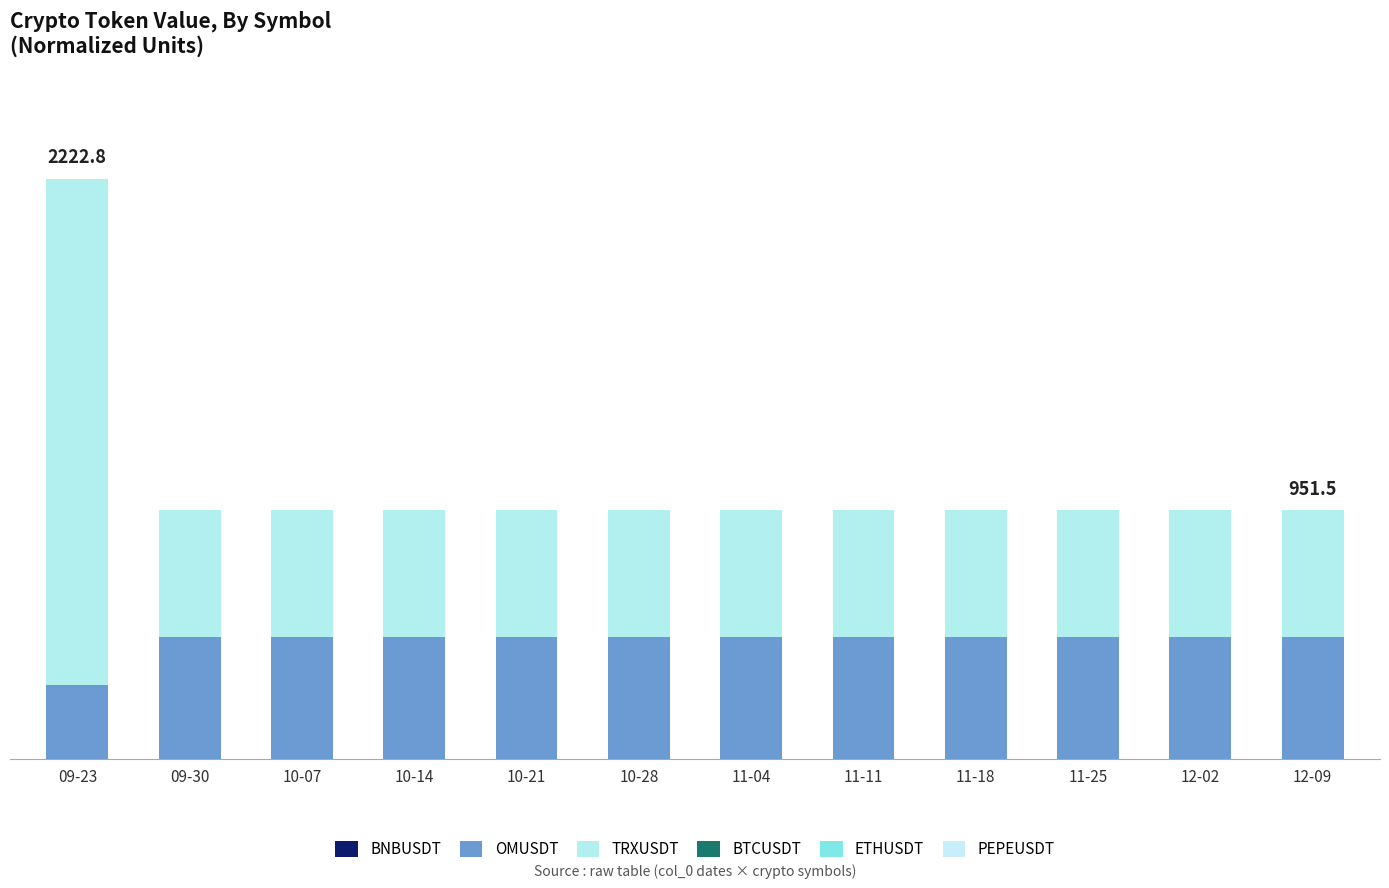

Does the chart contain stacked bars?

Yes